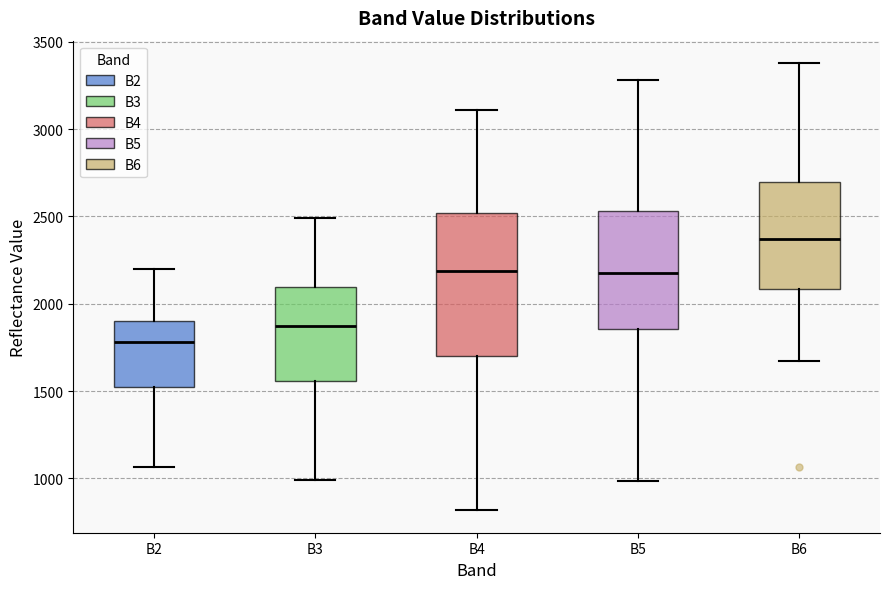

Reading left to right, transcribe this box plot: for each box, give where its median line is, the range the box spans, and where its two whiskers end, as read against the y-axis. The values are not printed on the chart, so give them approximately, as read against the axis.

B2: median 1800, box 1500 to 1900, whiskers 1050 to 2200
B3: median 1850, box 1550 to 2100, whiskers 1000 to 2500
B4: median 2200, box 1700 to 2500, whiskers 800 to 3100
B5: median 2200, box 1850 to 2550, whiskers 1000 to 3300
B6: median 2350, box 2100 to 2700, whiskers 1650 to 3400